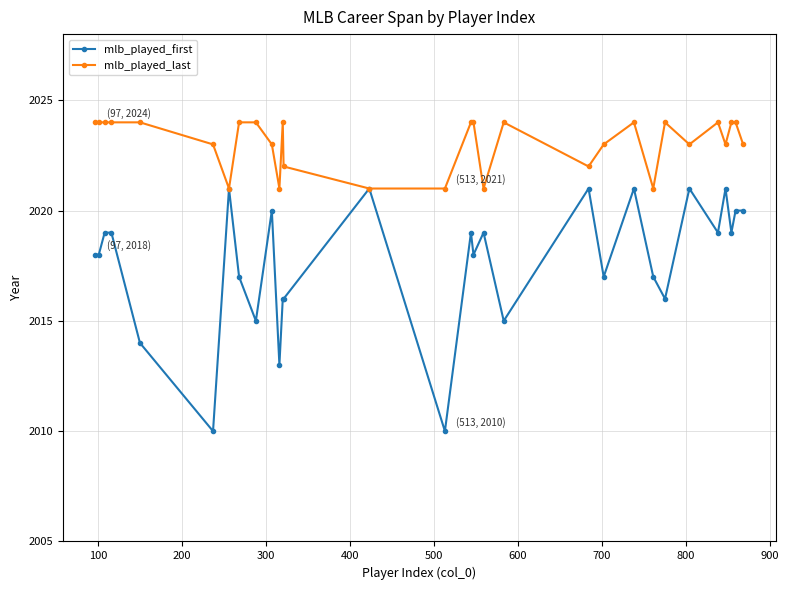

What is the value of the mlb_played_first point at the 30th from the left?

2020